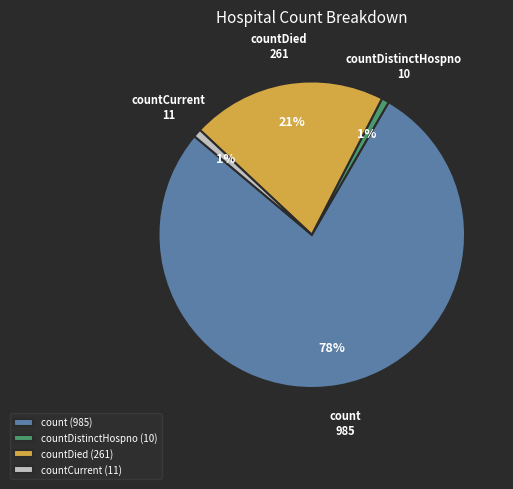

Which slice is the largest?

count (985)